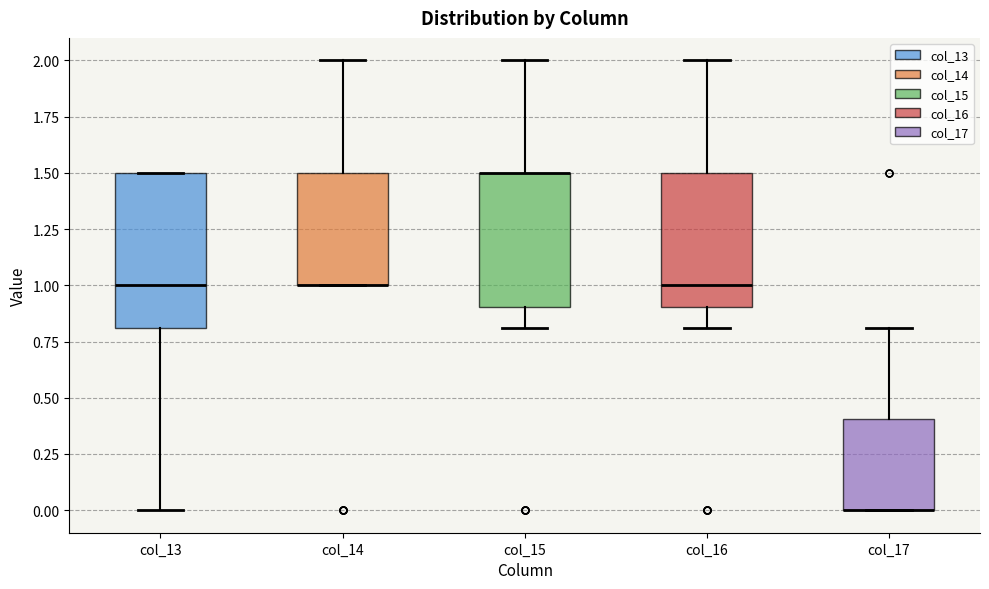

Reading left to right, read every box against the y-axis: the position of its median line, the range the box covers, and the ends of its whiskers. The values are not printed on the chart, so give them approximately, as read against the axis.

col_13: median 1.0, box 0.8 to 1.5, whiskers 0.0 to 1.5
col_14: median 1.0 (drawn on the box's lower edge), box 1.0 to 1.5, whiskers 1.0 to 2.0
col_15: median 1.5 (drawn on the box's upper edge), box 0.9 to 1.5, whiskers 0.8 to 2.0
col_16: median 1.0, box 0.9 to 1.5, whiskers 0.8 to 2.0
col_17: median 0.0 (drawn on the box's lower edge), box 0.0 to 0.4, whiskers 0.0 to 0.8